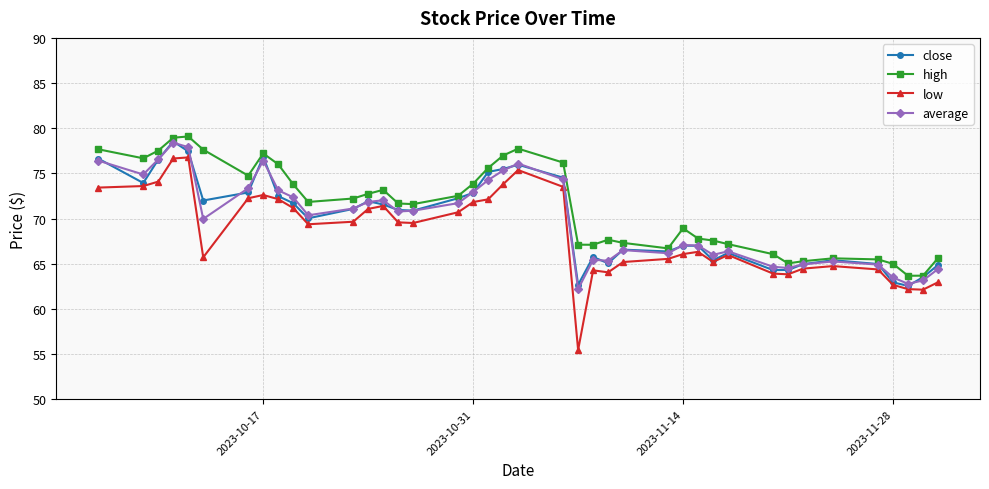

What is the maximum value shown in the chart?

79.1